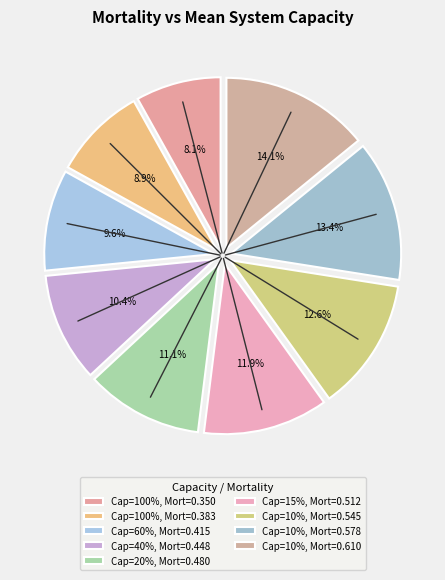

Rank the categories by value from lowest to highest.

100%, 100%, 60%, 40%, 20%, 15%, 10%, 10%, 10%